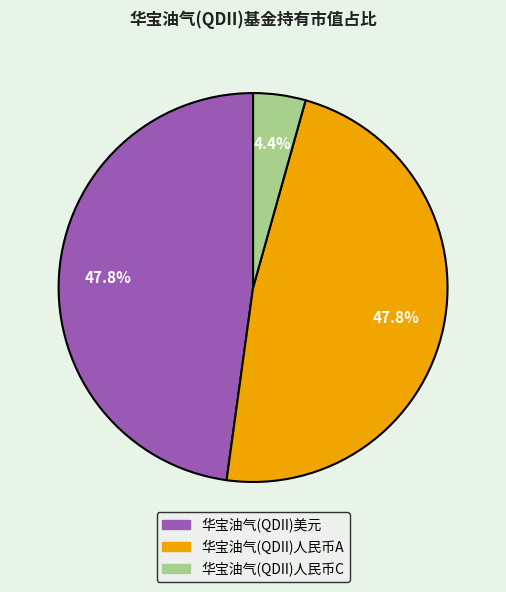

To the nearest percent, what is the average slice percentage?

33%